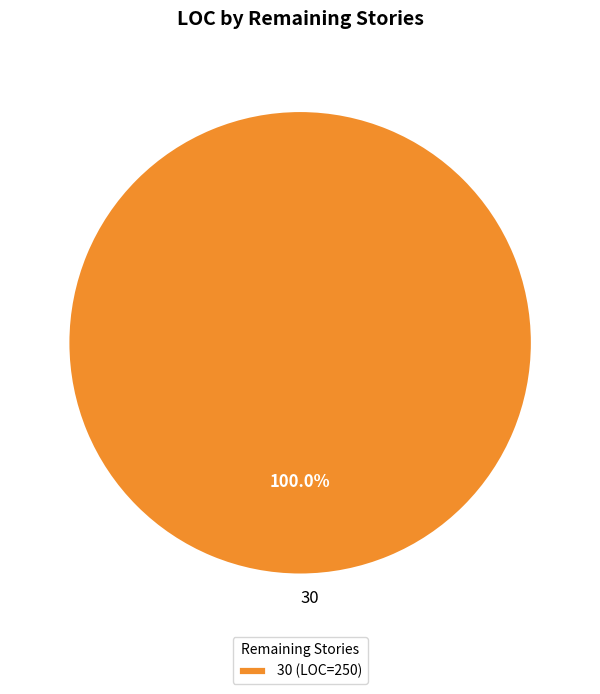

Is there any slice that represents more than half of the pie?

Yes